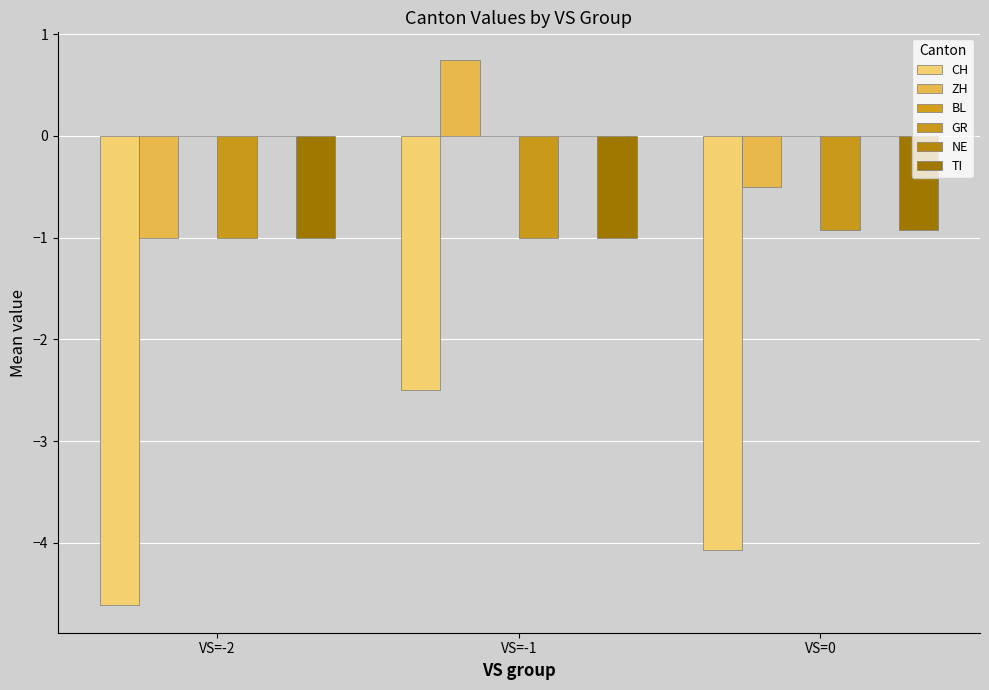

Reading left to right, transcribe all the data shown in this chart.

CH: -4.6	-2.5	-4.1
ZH: -1.0	0.8	-0.5
BL: 0.0	0.0	0.0
GR: -1.0	-1.0	-0.9
NE: 0.0	0.0	0.0
TI: -1.0	-1.0	-0.9